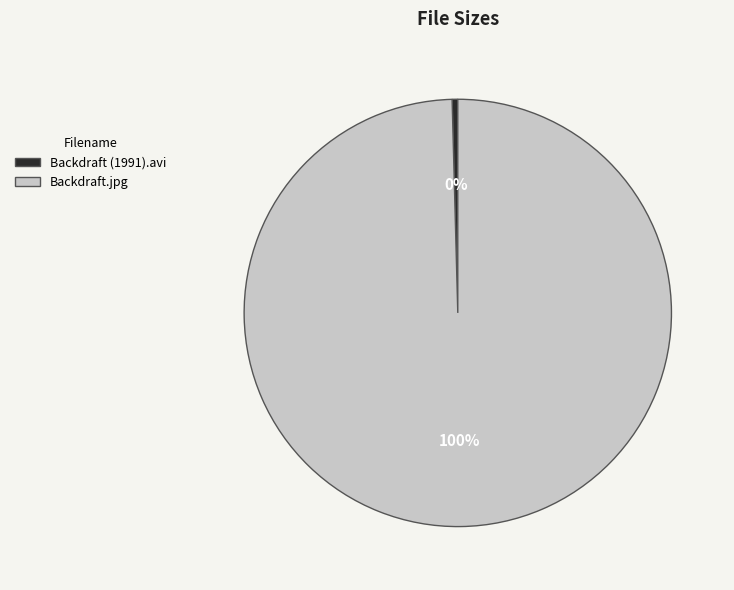

To the nearest percent, what is the average slice percentage?

50%